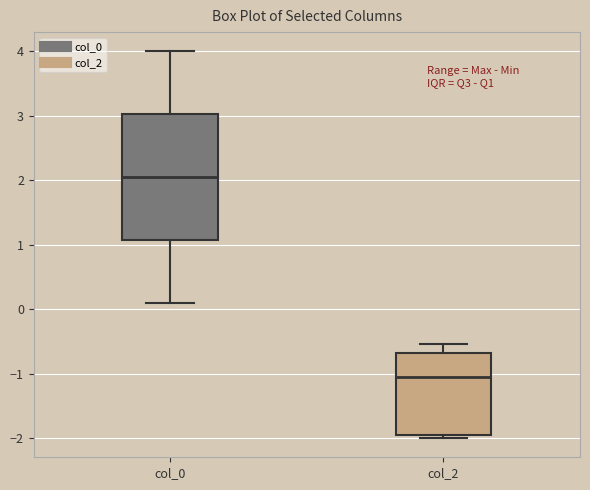

Which box has the lowest median line?

col_2